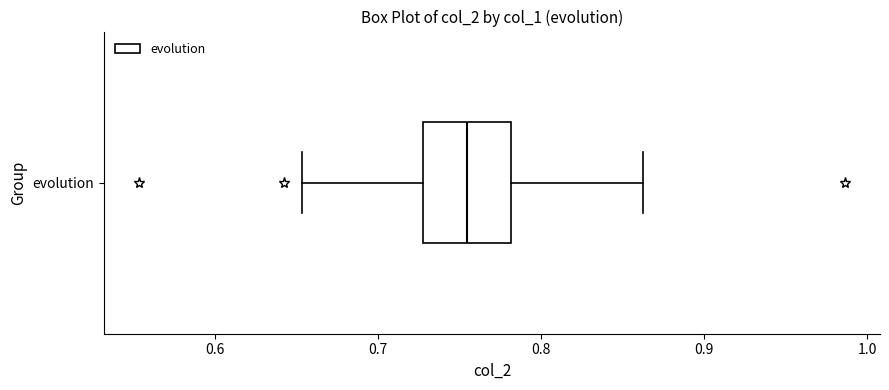

Transcribe this box plot: give where the median line is, the range the box spans, and where the two whiskers end, as read against the x-axis. The values are not printed on the chart, so give them approximately, as read against the axis.

median 0.75, box 0.73 to 0.78, whiskers 0.65 to 0.86